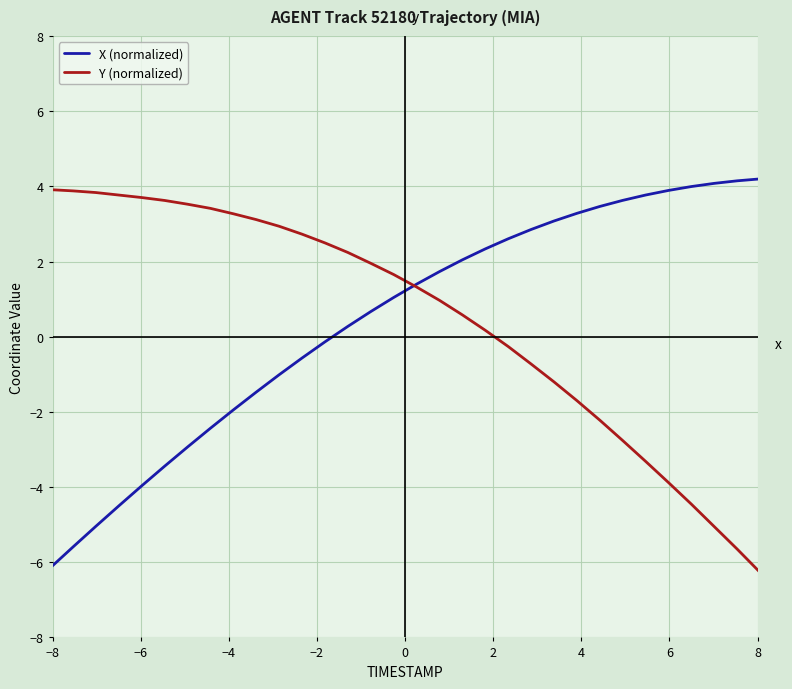

How many lines are shown in the chart?

2